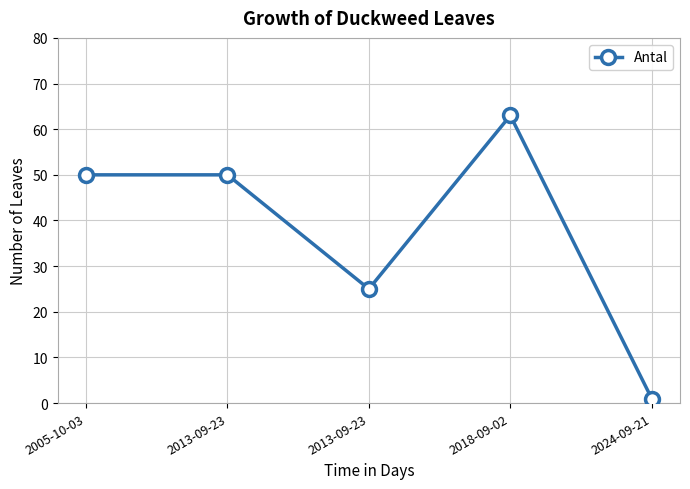

Rank the categories by value from highest to lowest.

2018-09-02, 2005-10-03, 2013-09-23, 2013-09-23, 2024-09-21